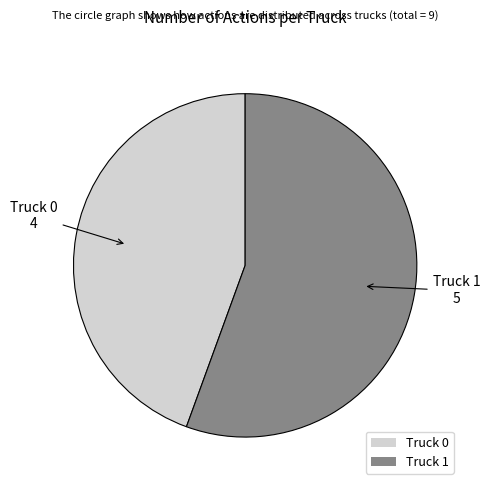

Count the number of slices in the pie.

2